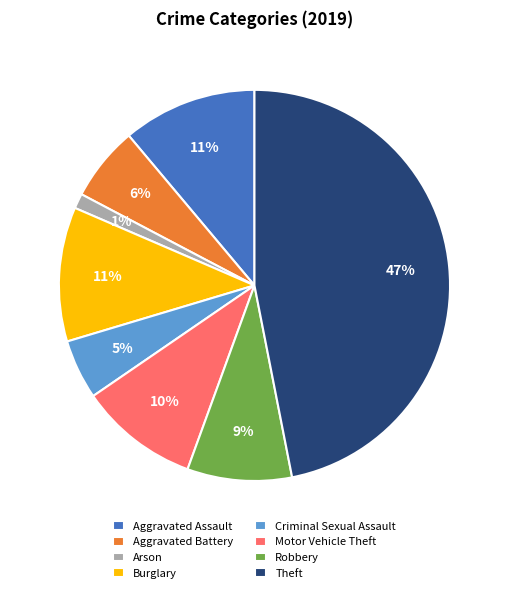

To the nearest percent, what is the combined percentage of Aggravated Battery and Theft?

53%